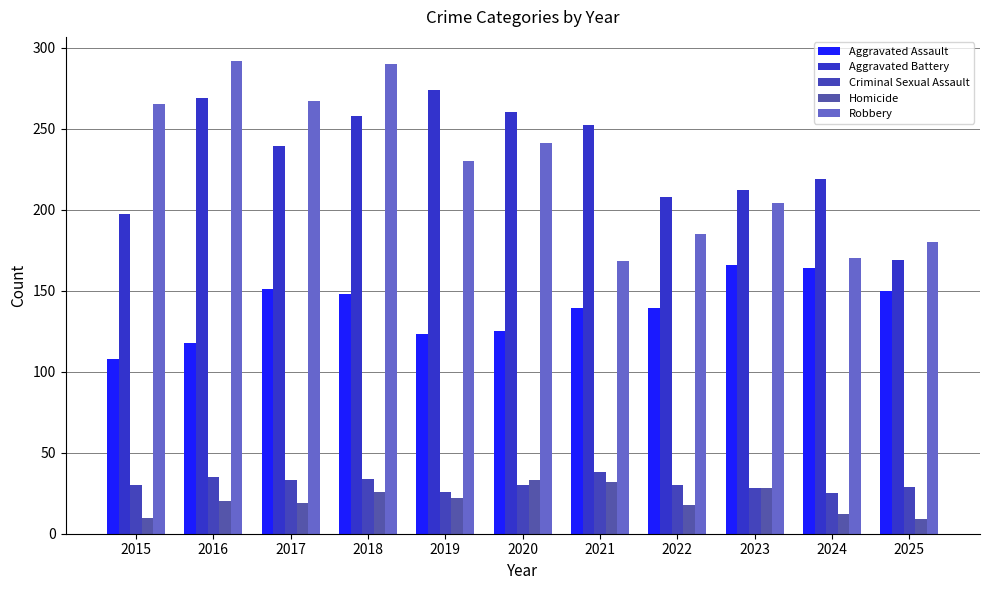

What are all the series names shown in the legend?

Aggravated Assault, Aggravated Battery, Criminal Sexual Assault, Homicide, Robbery